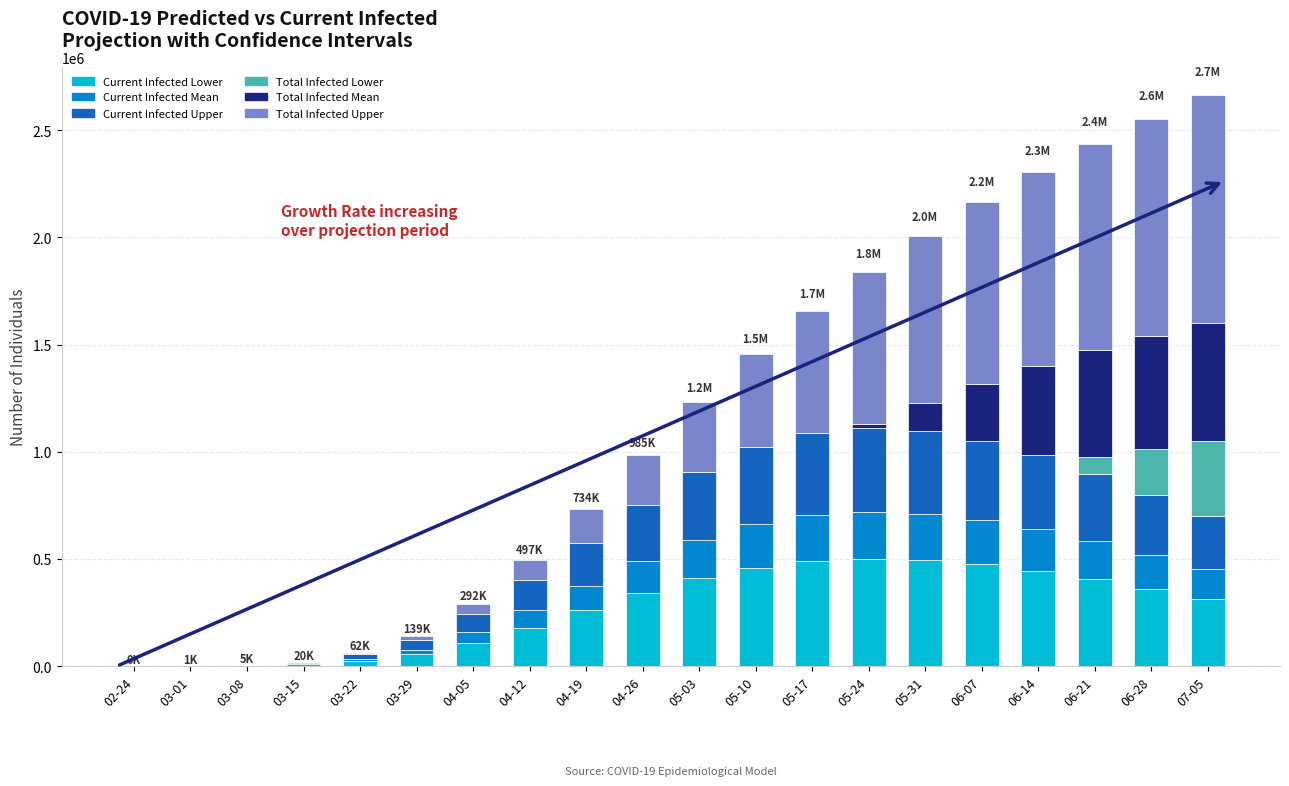

What is the highest value of the Current Infected Lower series?

500000